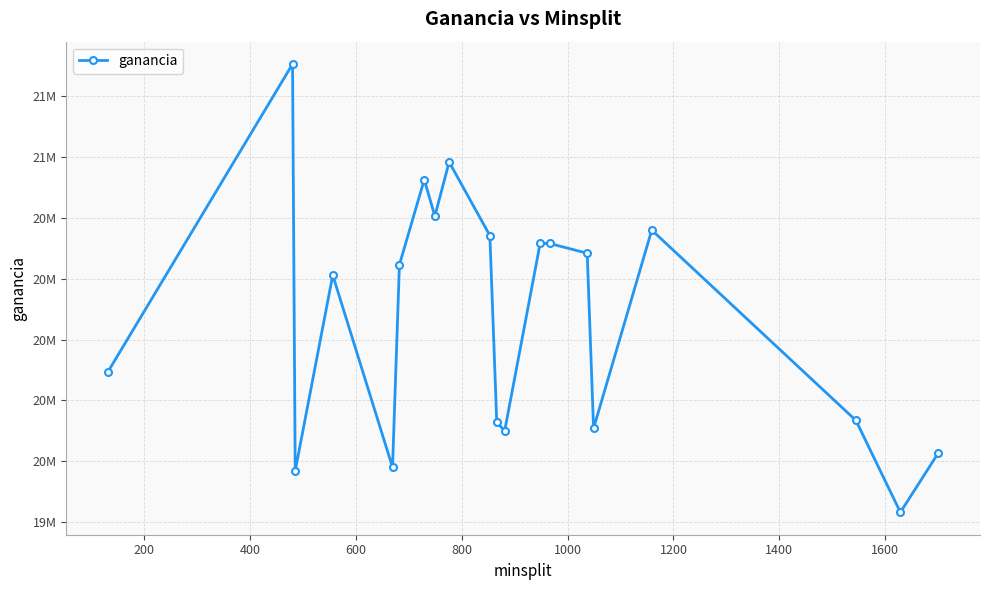

Does the chart have visible grid lines?

Yes